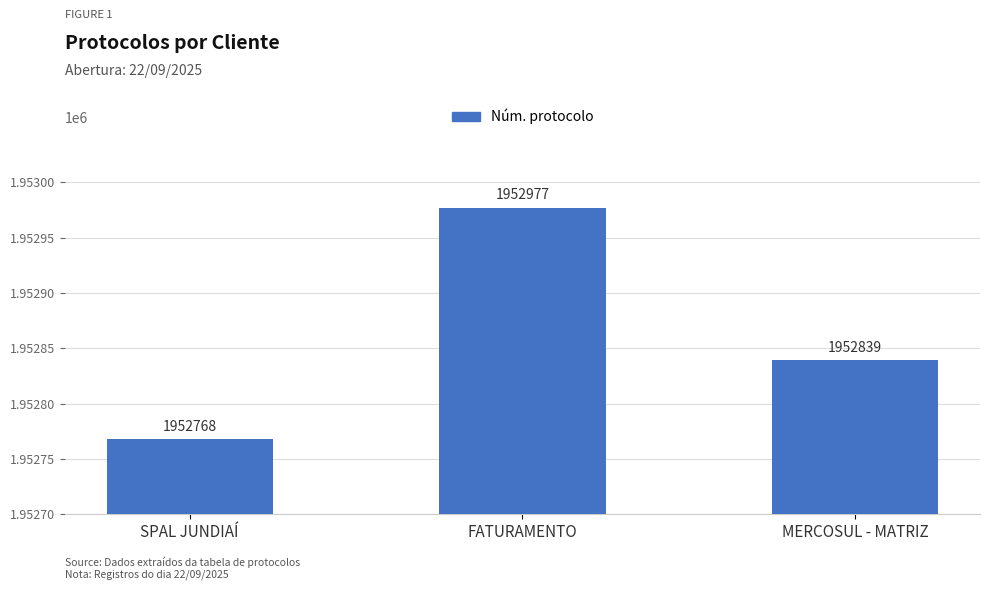

Are the bars grouped side by side (vs. stacked)?

No